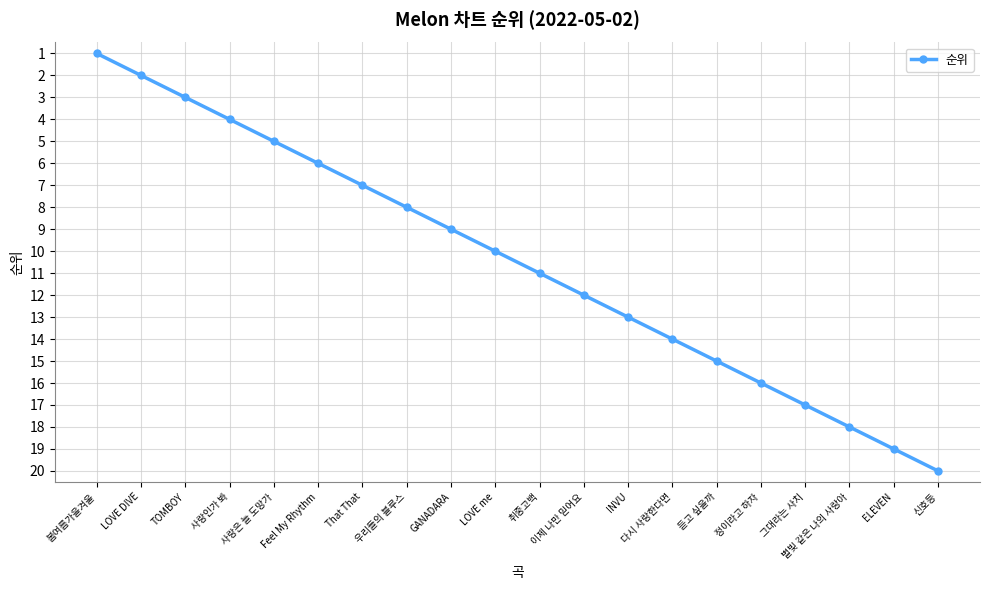

What is the difference between the values at 신호등 and Feel My Rhythm?

14